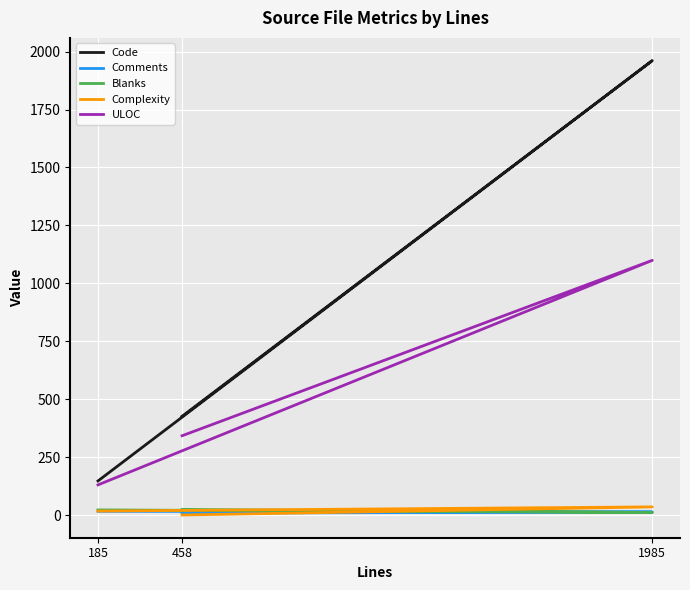

Is the value of Complexity at 1985 greater than the value of ULOC at 185?

No